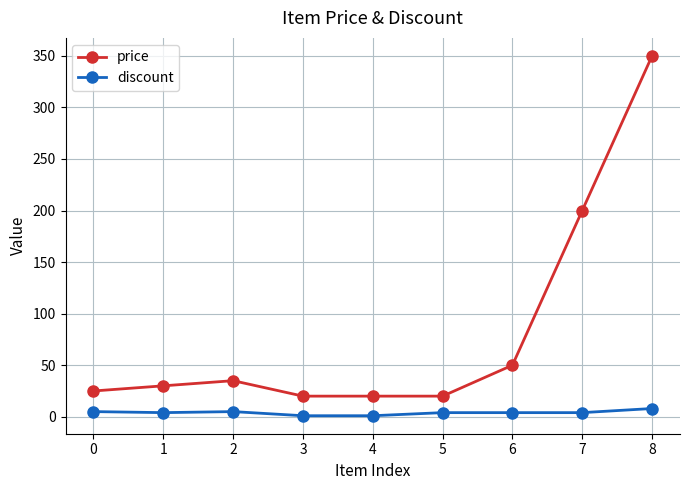

What is the sum of all price values?

750